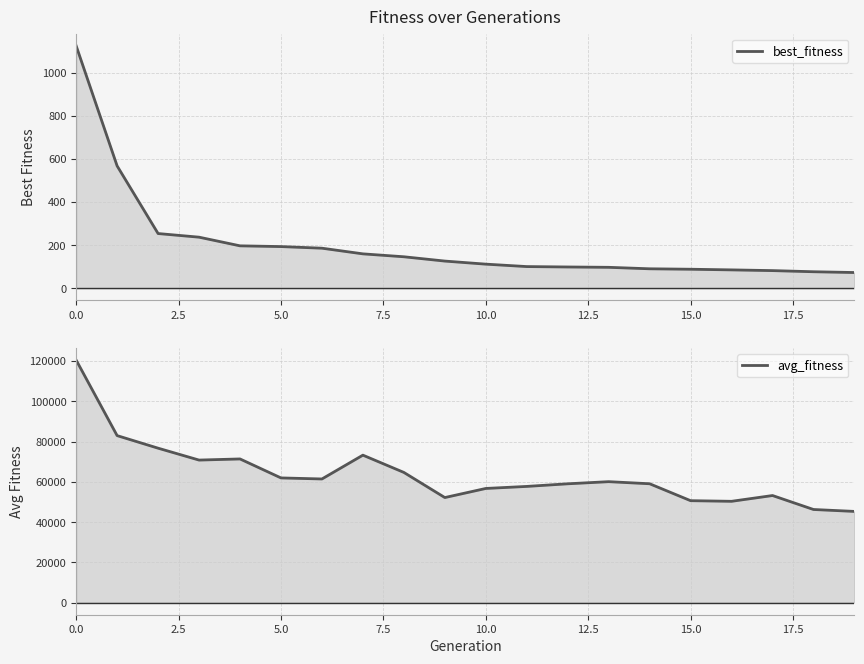

The value of avg_fitness at 14 is 33107.3. True or false?

False